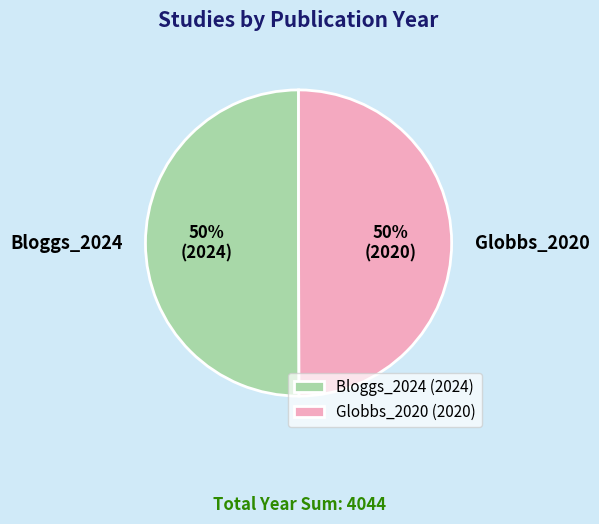

What percentage is the Globbs_2020 slice, to the nearest percent?

50%